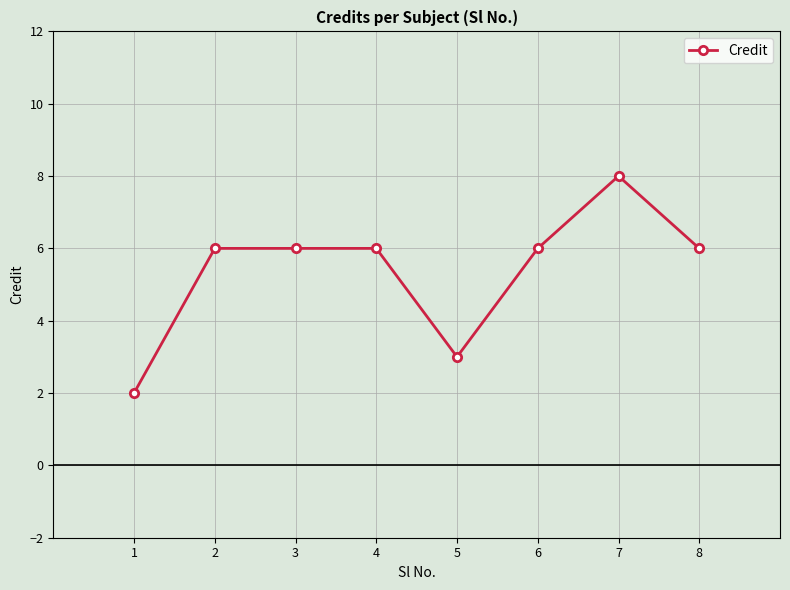

Read the value at 3.

6